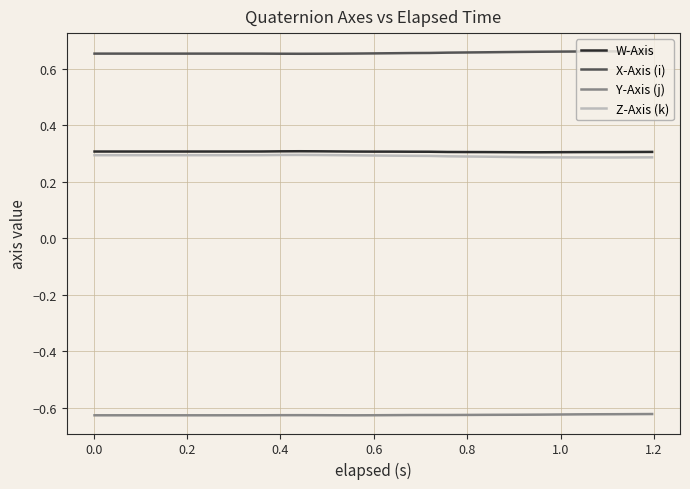

True or false: X-Axis (i) and Z-Axis (k) cross at least once.

False